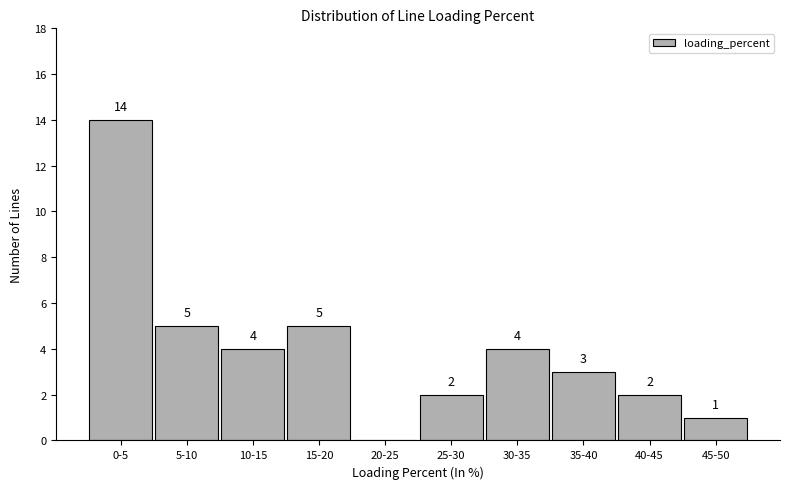

Reading left to right, what are all the values shown in this chart?

0-5=14	5-10=5	10-15=4	15-20=5	20-25=0	25-30=2	30-35=4	35-40=3	40-45=2	45-50=1